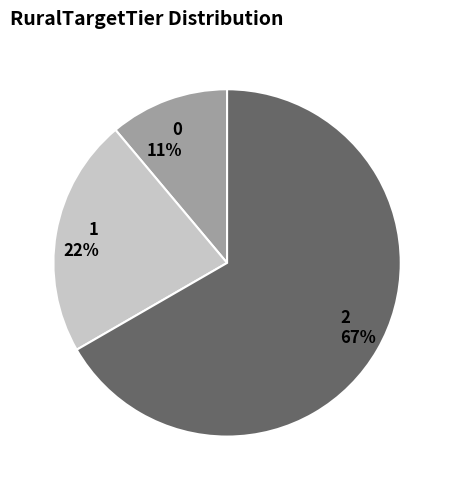

Which has a higher value, 2 67% or 0 11%?

2 67%